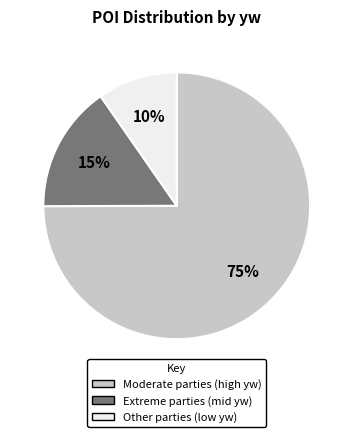

Is there any slice that represents more than half of the pie?

Yes